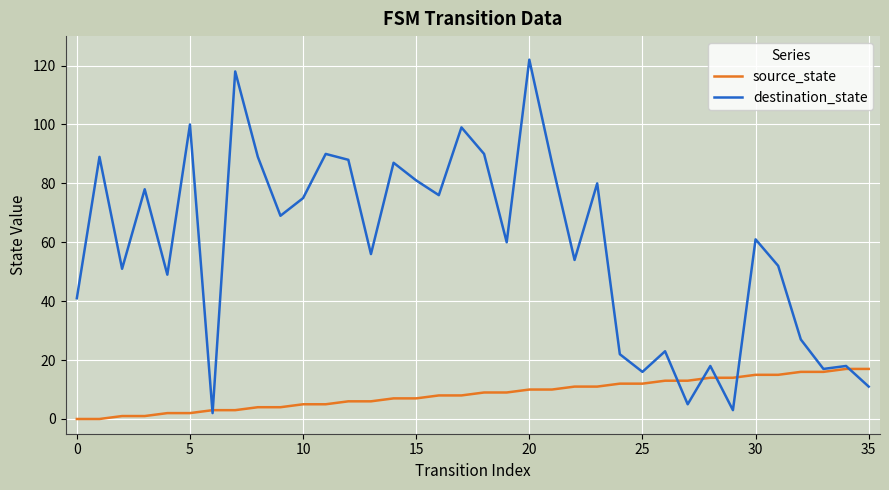

Rank the series by their average value, from lowest to highest.

source_state, destination_state